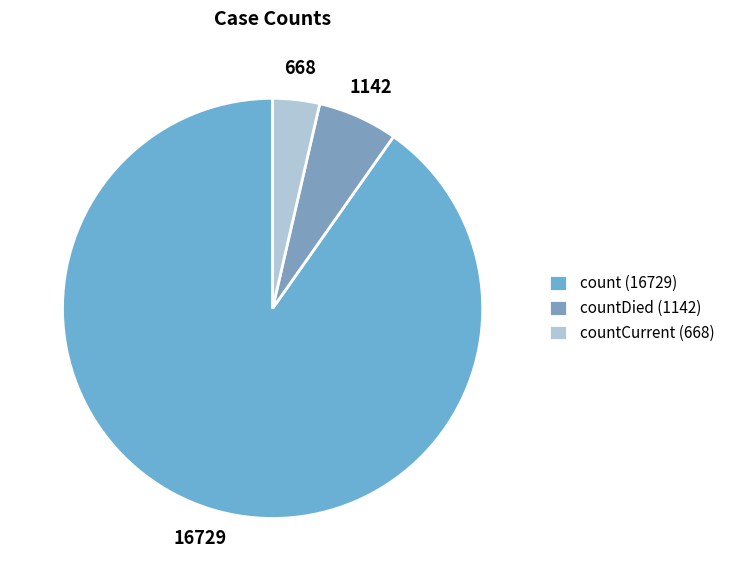

How many slices are in this pie chart?

3